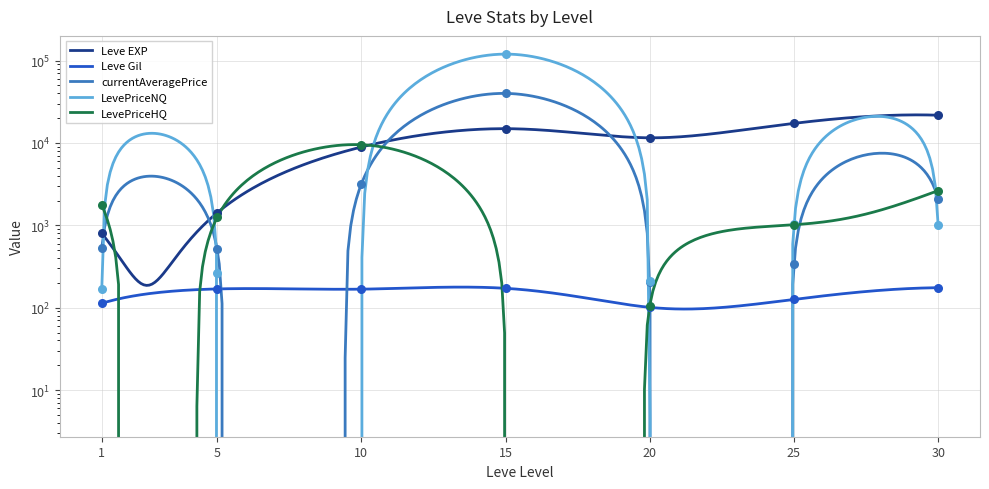

Which series has the largest Y range (max minus min)?

LevePriceNQ